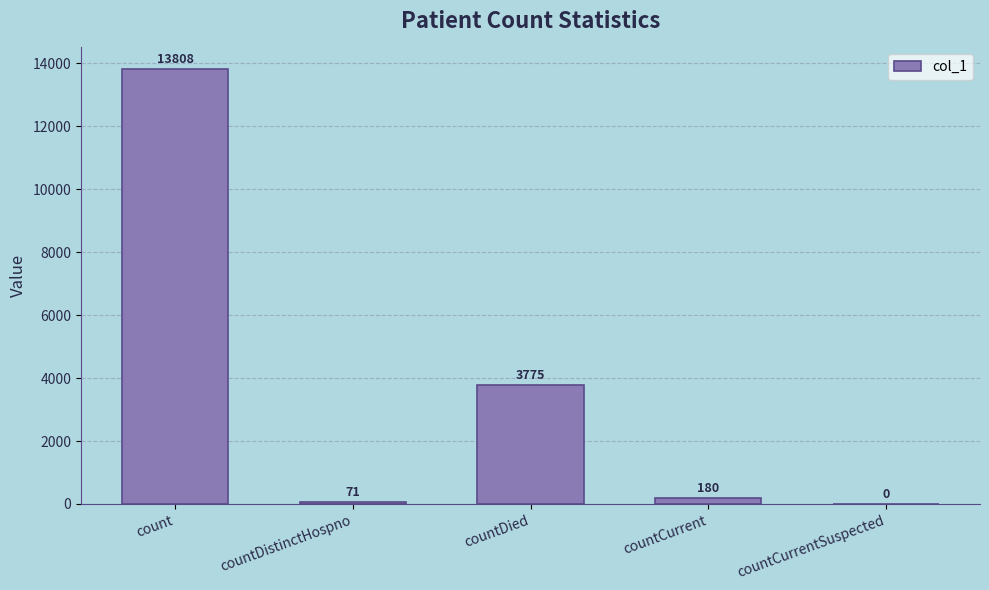

Reading left to right, transcribe all the data shown in this chart.

13808	71	3775	180	0